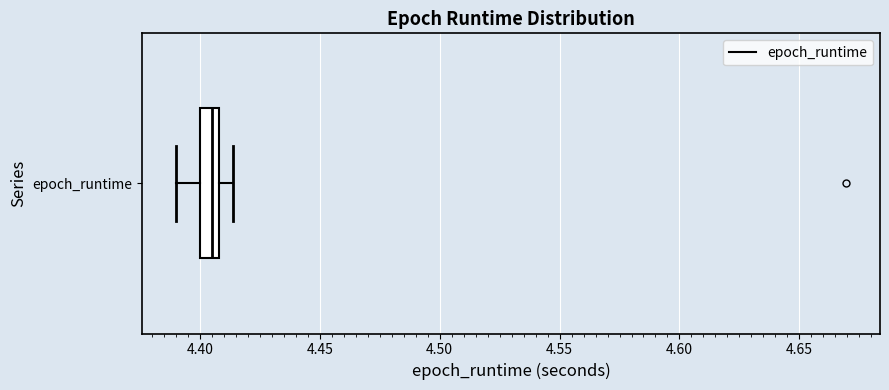

Transcribe this box plot: give where the median line is, the range the box spans, and where the two whiskers end, as read against the x-axis. The values are not printed on the chart, so give them approximately, as read against the axis.

median 4.405, box 4.400 to 4.410, whiskers 4.390 to 4.415